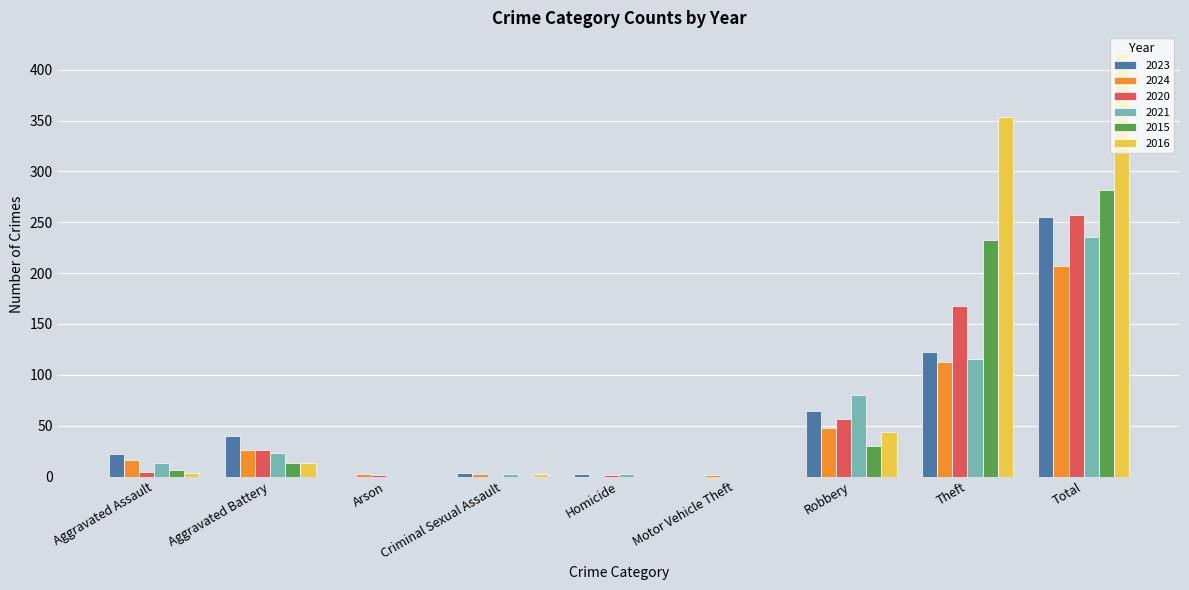

At which label is 2023 closest to 127?

Theft